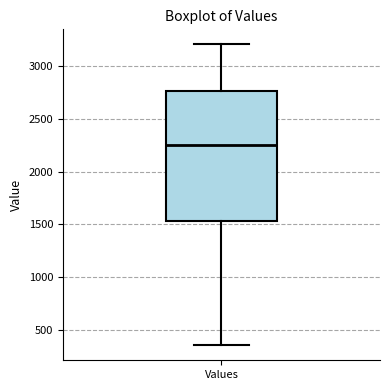

Transcribe this box plot: give where the median line is, the range the box spans, and where the two whiskers end, as read against the y-axis. The values are not printed on the chart, so give them approximately, as read against the axis.

median 2250, box 1550 to 2750, whiskers 350 to 3200